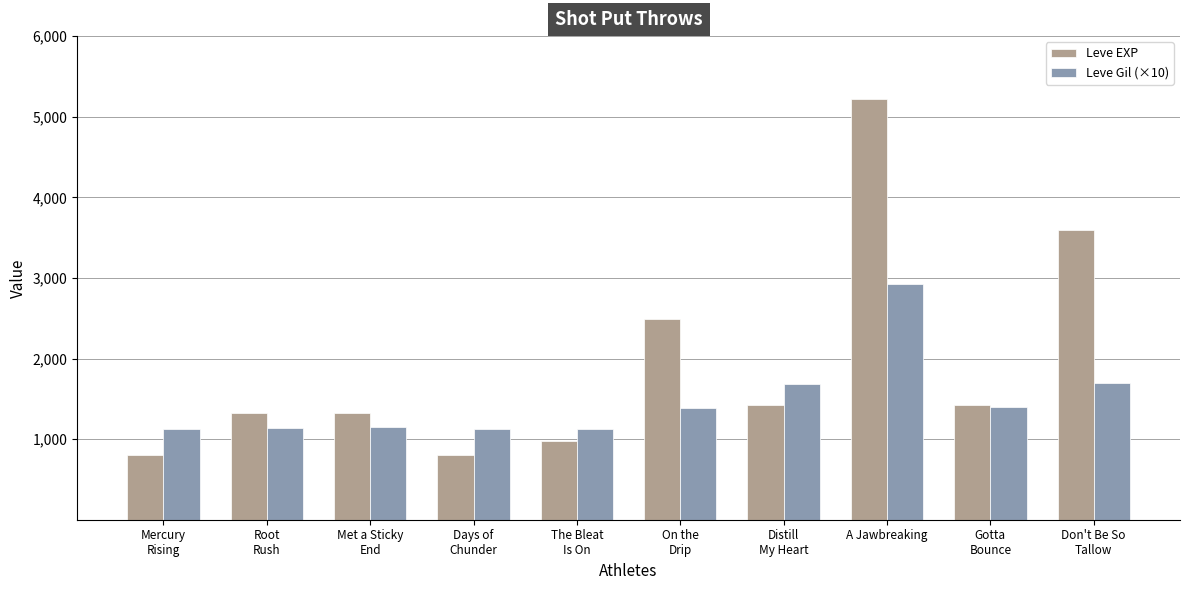

What is the smallest value displayed?

800